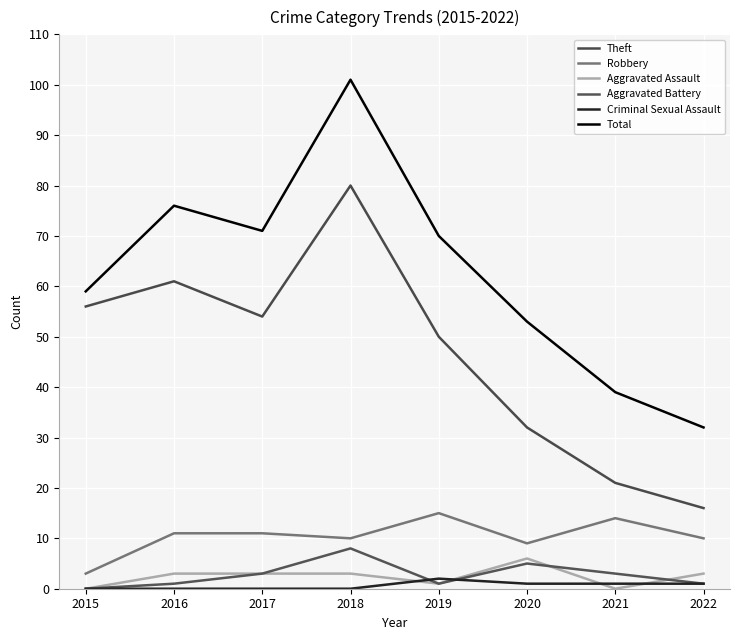

Reading left to right, list all the values displayed in this chart.

Theft: 56	61	54	80	50	32	21	16
Robbery: 3	11	11	10	15	9	14	10
Aggravated Assault: 0	3	3	3	1	6	0	3
Aggravated Battery: 0	1	3	8	1	5	3	1
Criminal Sexual Assault: 0	0	0	0	2	1	1	1
Total: 59	76	71	101	70	53	39	32